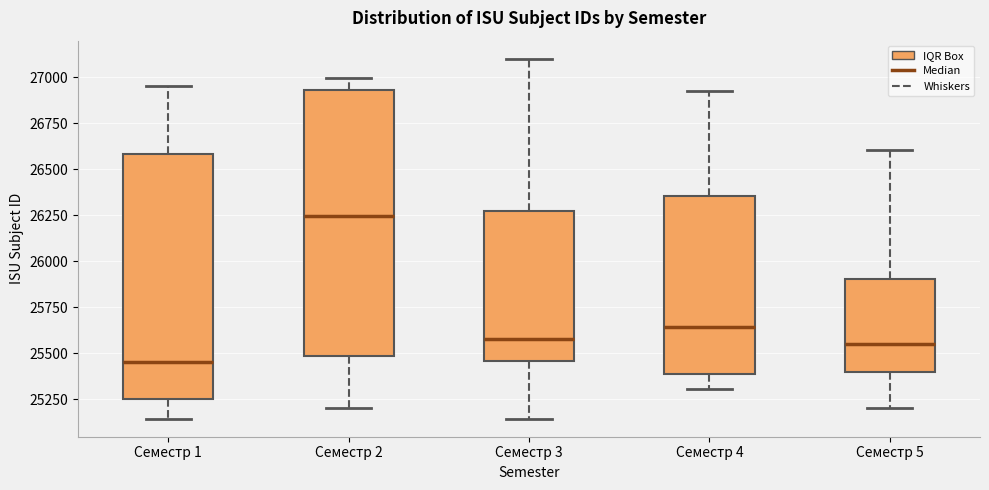

Which box is the tallest, from its lower edge to its upper edge?

Семестр 2